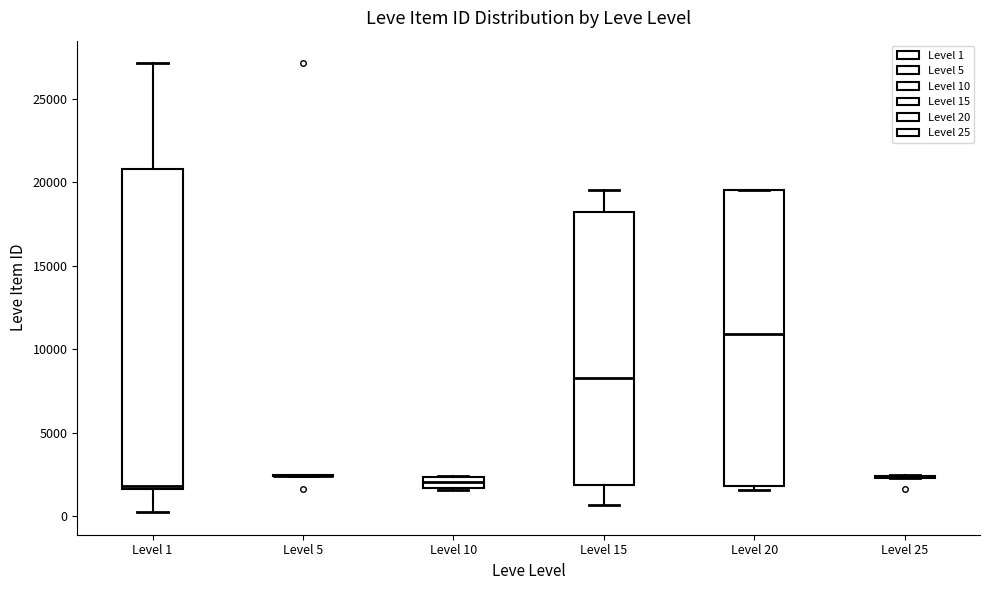

Where does the median line of the box for Level 10 sit on the y-axis? The values are not printed on the chart, so give them approximately, as read against the axis.

2000